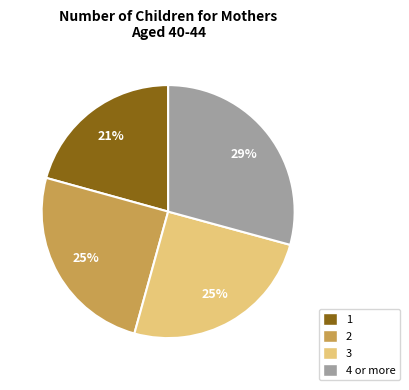

Is 1 the majority of the pie?

No